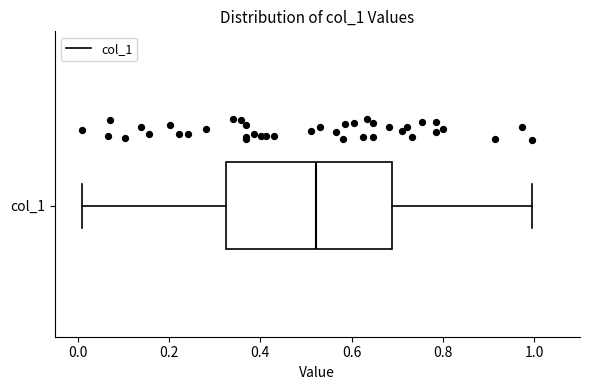

Read this box plot against the x-axis: the position of the median line, the range covered by the box, and the ends of both whiskers. The values are not printed on the chart, so give them approximately, as read against the axis.

median 0.52, box 0.32 to 0.68, whiskers 0.00 to 1.00